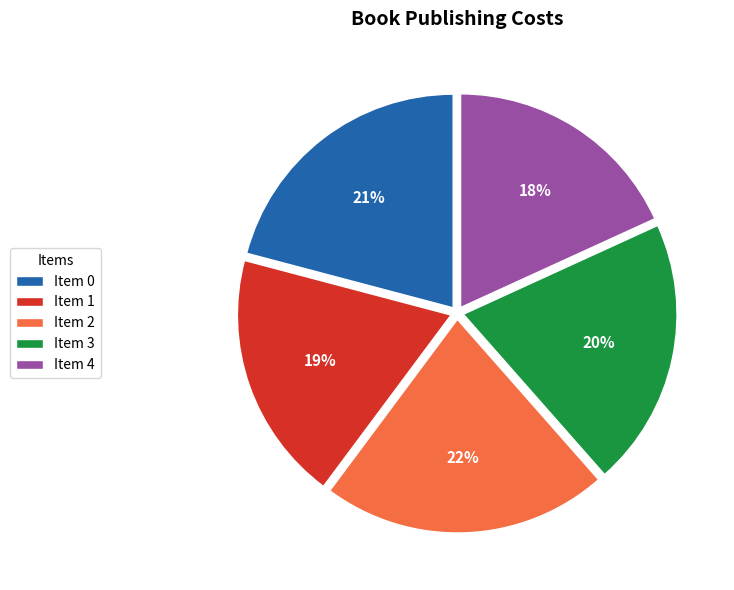

To the nearest percent, what percentage of the pie is Item 3?

20%